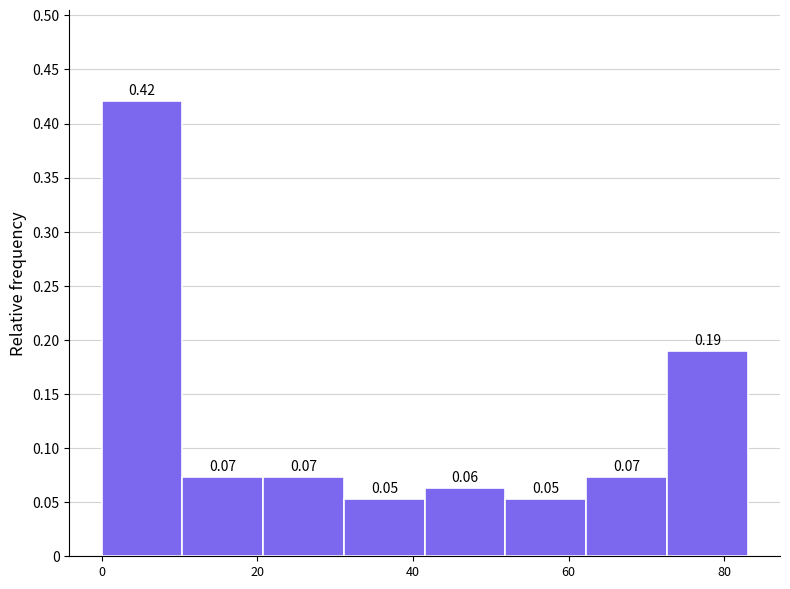

Over which range of the x-axis is the bar tallest?

0 to 10